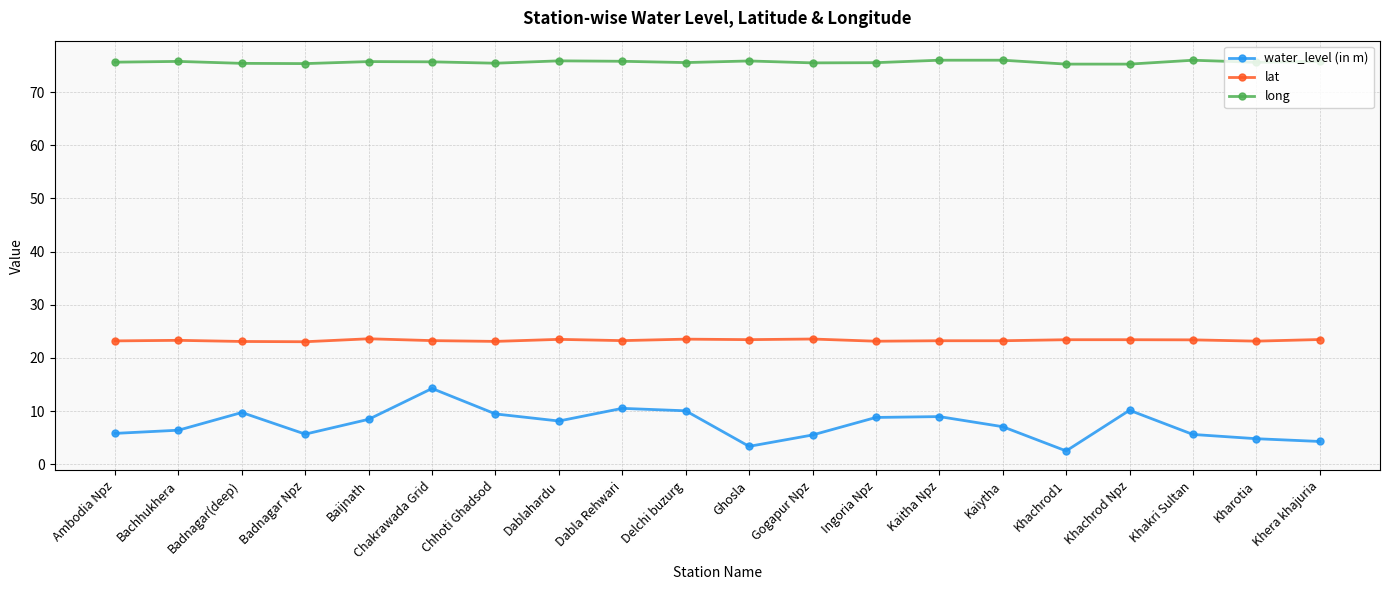

What is the smallest value displayed?

2.5